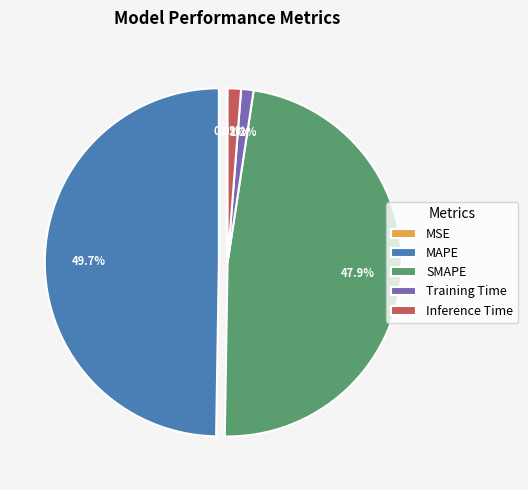

What percentage is NOT represented by Training Time?

98.8%